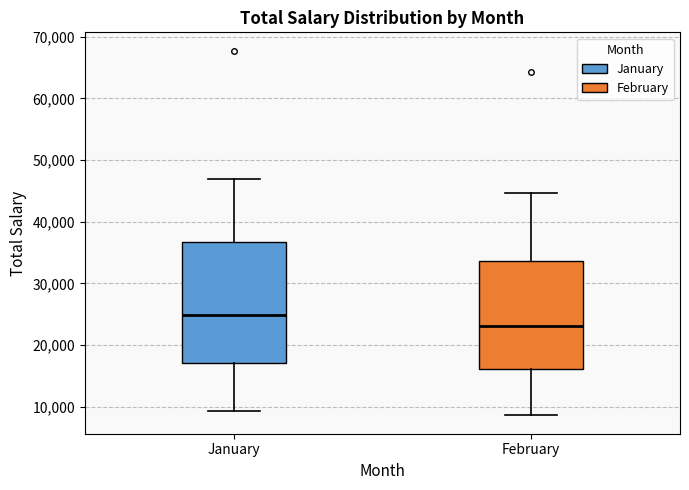

Reading left to right, read every box against the y-axis: the position of its median line, the range the box covers, and the ends of its whiskers. The values are not printed on the chart, so give them approximately, as read against the axis.

January: median 25000, box 17000 to 37000, whiskers 9000 to 47000
February: median 23000, box 16000 to 34000, whiskers 9000 to 45000